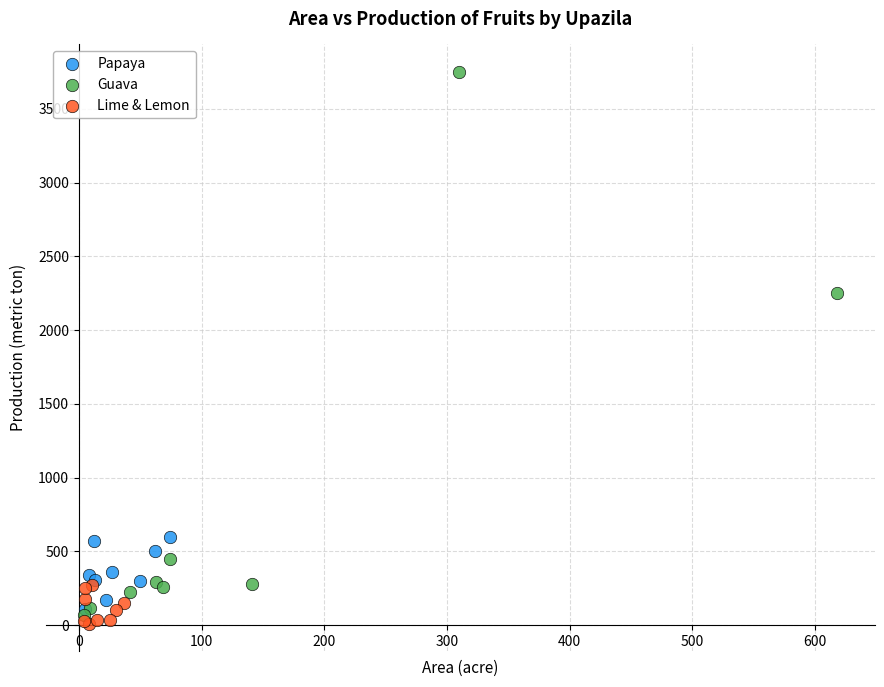

What are all the series names shown in the legend?

Papaya, Guava, Lime & Lemon